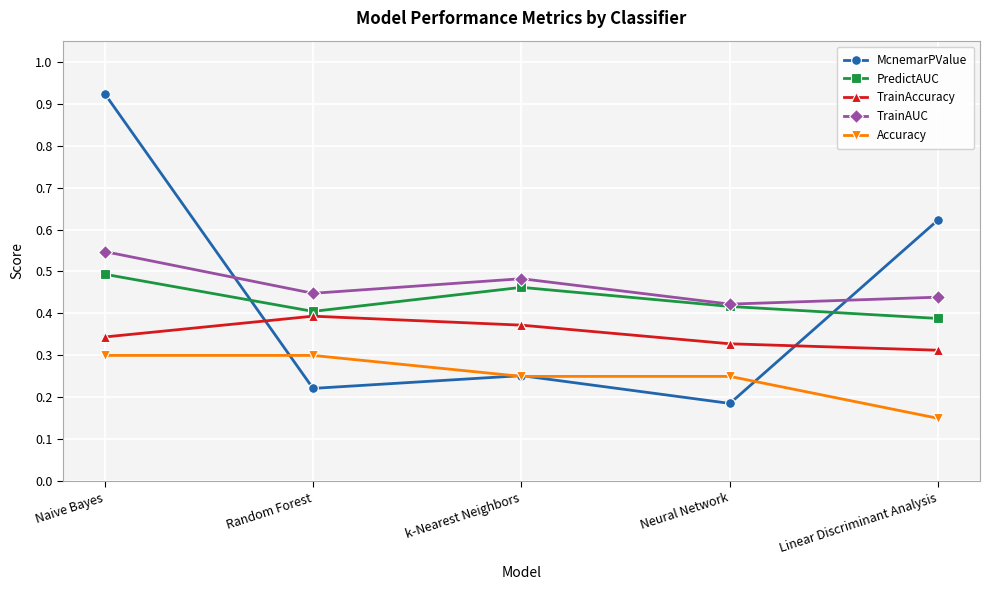

At which label does TrainAUC reach its peak?

Naive Bayes